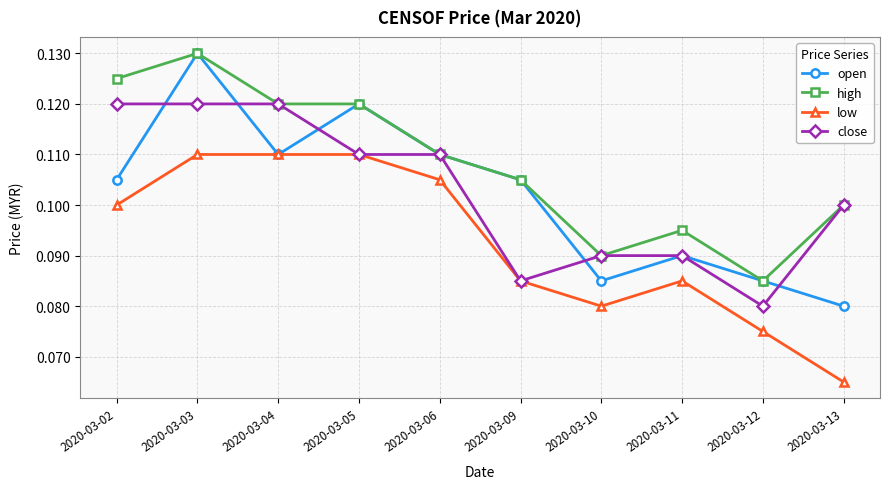

Is it true that close equals 0.1 at 2020-03-02?

True